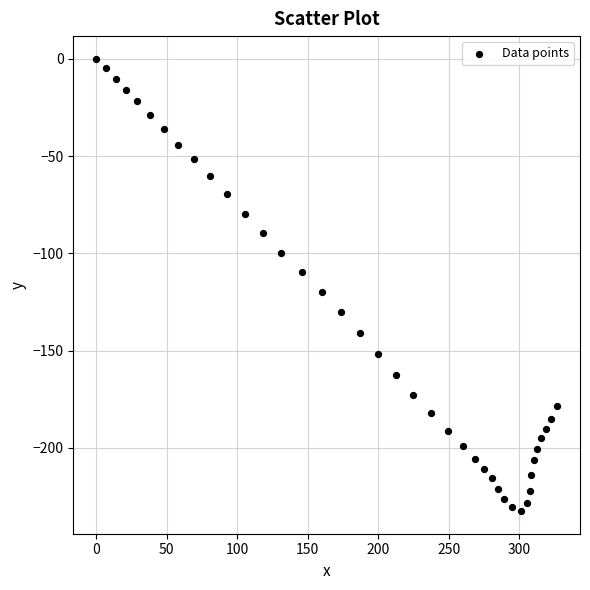

What Y value in the scatter plot is closest to -116?

-119.7